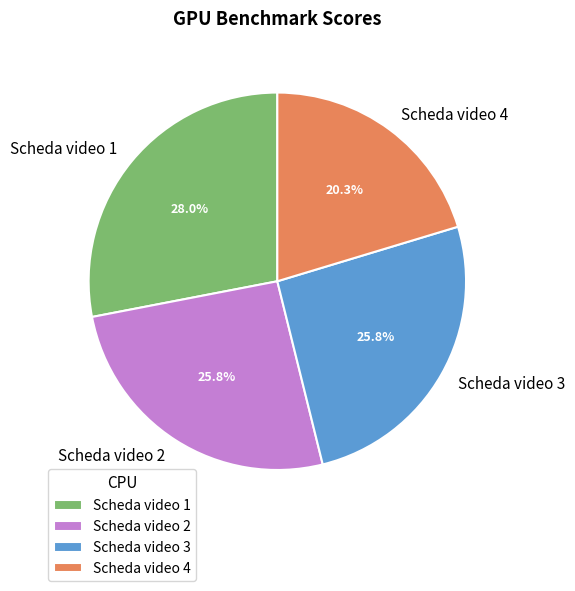

Does Scheda video 1 represent more than half of the total?

No